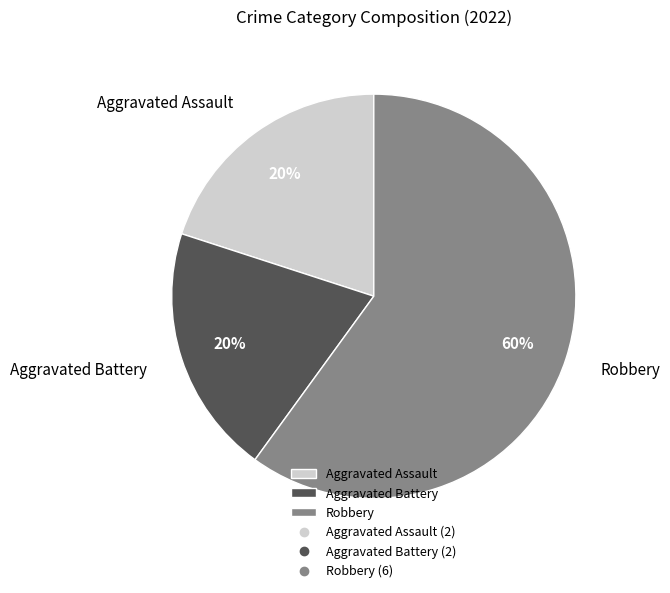

To the nearest percent, what is the combined percentage of Robbery and Aggravated Battery?

80%